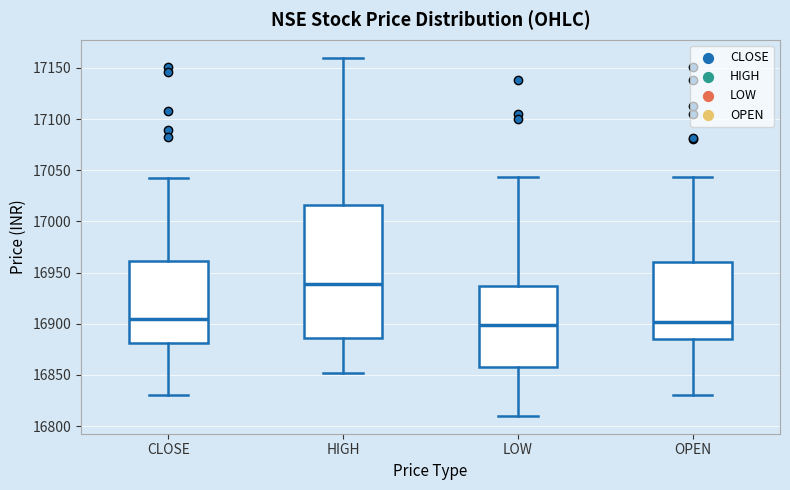

Comparing the boxes themselves (not the whiskers), which one is the tallest?

HIGH